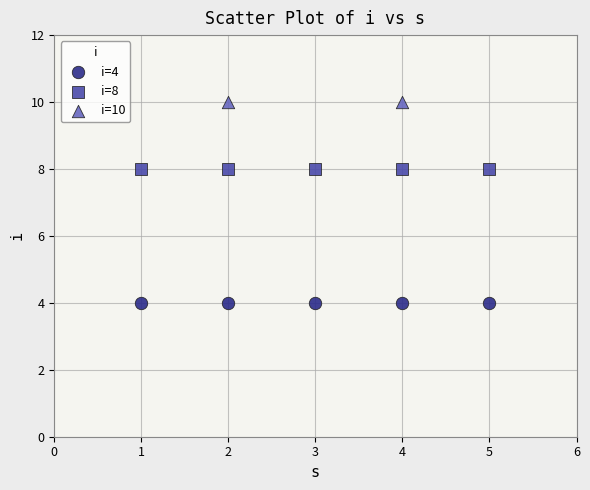

What are all the series names shown in the legend?

i=4, i=8, i=10